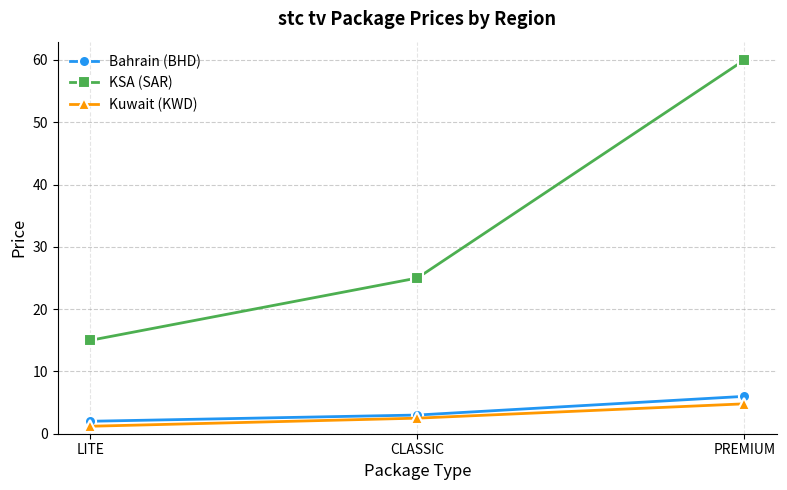

Reading right to left, transcribe all the data shown in this chart.

Bahrain (BHD): PREMIUM=6.0	CLASSIC=3.0	LITE=2.0
KSA (SAR): PREMIUM=60.0	CLASSIC=25.0	LITE=15.0
Kuwait (KWD): PREMIUM=4.8	CLASSIC=2.5	LITE=1.2